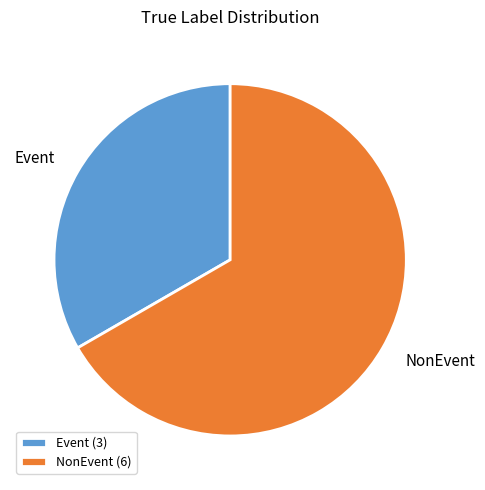

Is there any slice that represents more than half of the pie?

Yes